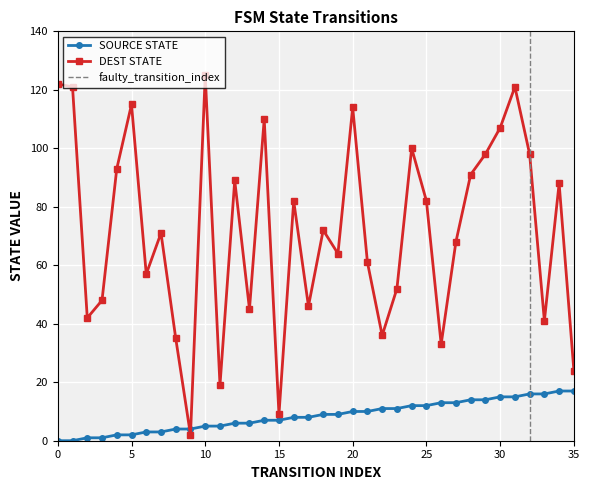

At which category does destination_state reach its first local valley?

2